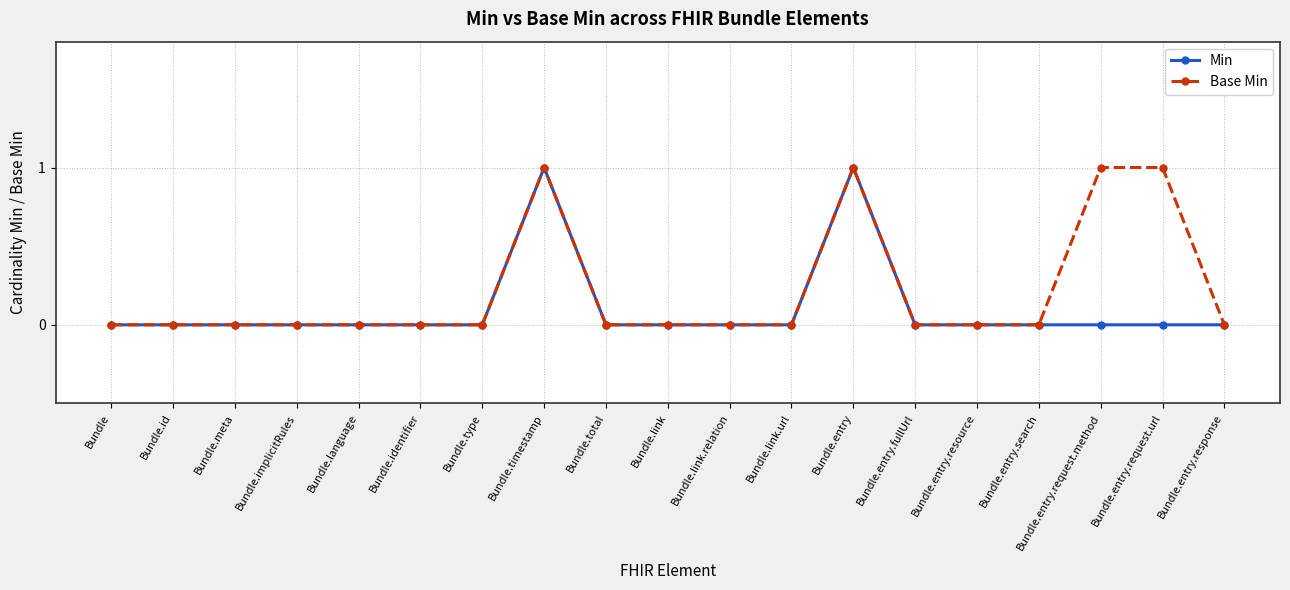

Reading left to right, list all the values displayed in this chart.

Min: Bundle=0	Bundle.id=0	Bundle.meta=0	Bundle.implicitRules=0	Bundle.language=0	Bundle.identifier=0	Bundle.type=0	Bundle.timestamp=1	Bundle.total=0	Bundle.link=0	Bundle.link.relation=0	Bundle.link.url=0	Bundle.entry=1	Bundle.entry.fullUrl=0	Bundle.entry.resource=0	Bundle.entry.search=0	Bundle.entry.request.method=0	Bundle.entry.request.url=0	Bundle.entry.response=0
Base Min: Bundle=0	Bundle.id=0	Bundle.meta=0	Bundle.implicitRules=0	Bundle.language=0	Bundle.identifier=0	Bundle.type=0	Bundle.timestamp=1	Bundle.total=0	Bundle.link=0	Bundle.link.relation=0	Bundle.link.url=0	Bundle.entry=1	Bundle.entry.fullUrl=0	Bundle.entry.resource=0	Bundle.entry.search=0	Bundle.entry.request.method=1	Bundle.entry.request.url=1	Bundle.entry.response=0